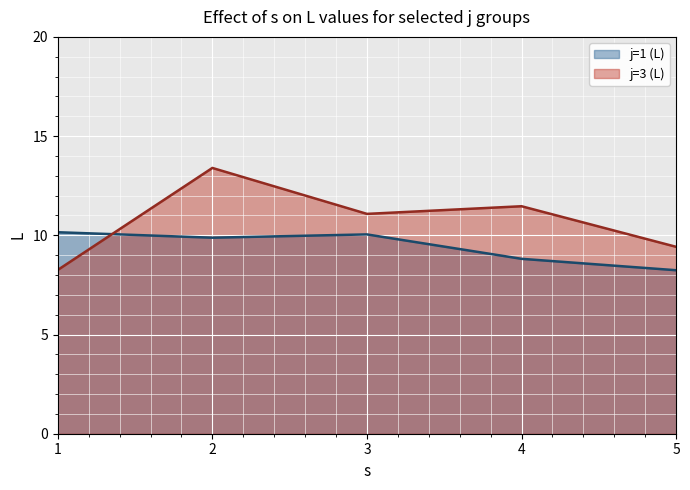

What is the value of the j=1 (L) point at the 2nd from the left?

9.9